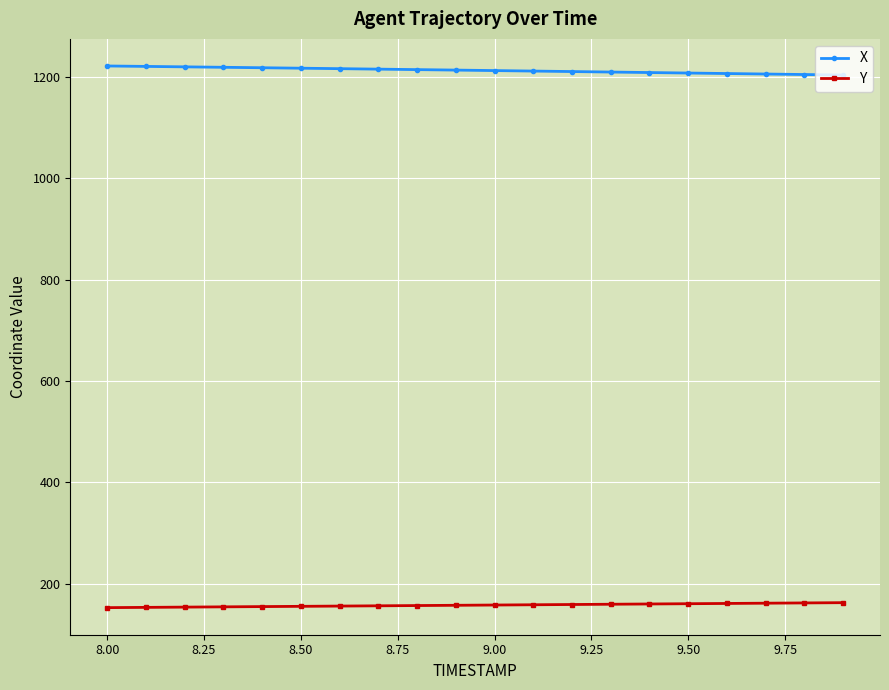

True or false: X and Y cross at least once.

False